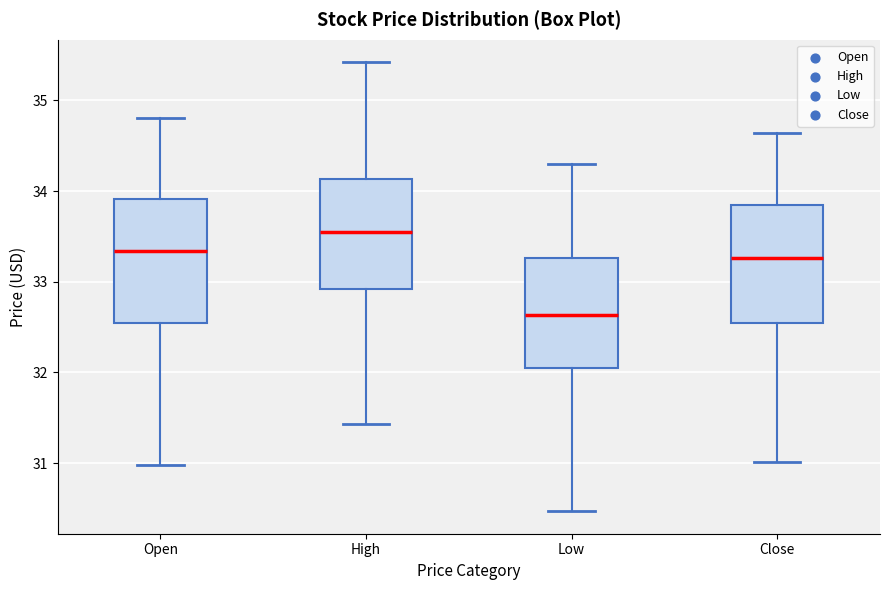

Reading left to right, transcribe this box plot: for each box, give where its median line is, the range the box spans, and where its two whiskers end, as read against the y-axis. The values are not printed on the chart, so give them approximately, as read against the axis.

Open: median 33.3, box 32.5 to 33.9, whiskers 31.0 to 34.8
High: median 33.5, box 32.9 to 34.1, whiskers 31.4 to 35.4
Low: median 32.6, box 32.0 to 33.3, whiskers 30.5 to 34.3
Close: median 33.3, box 32.5 to 33.8, whiskers 31.0 to 34.6